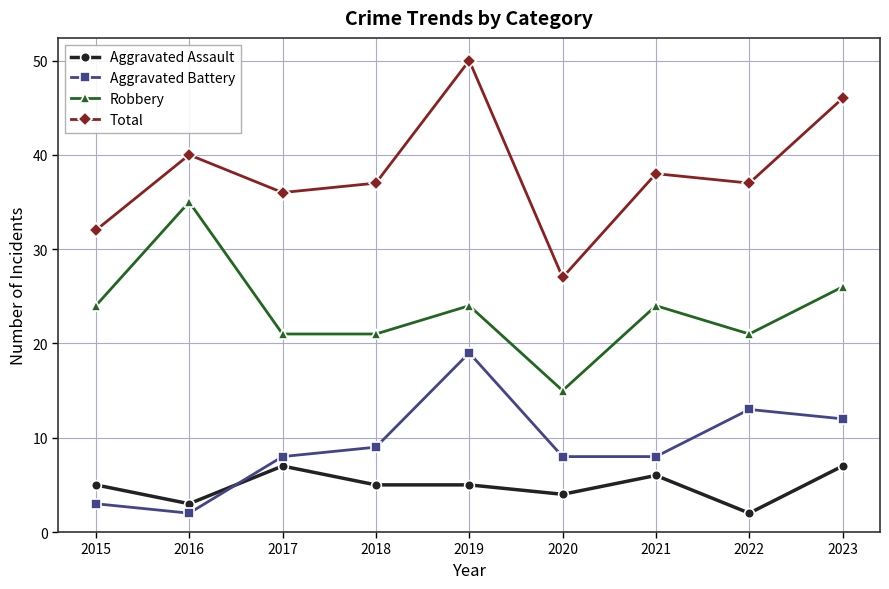

What is the sum of all Total values?

343